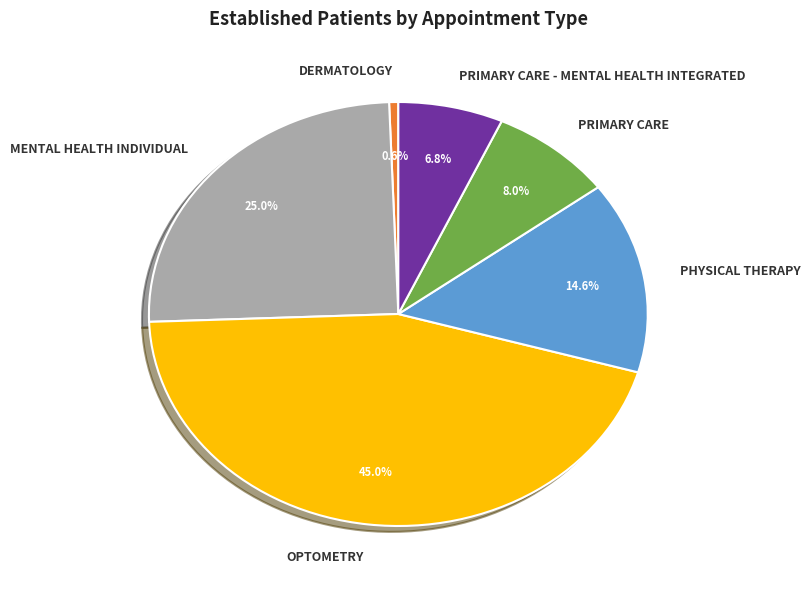

Count the number of slices in the pie.

6